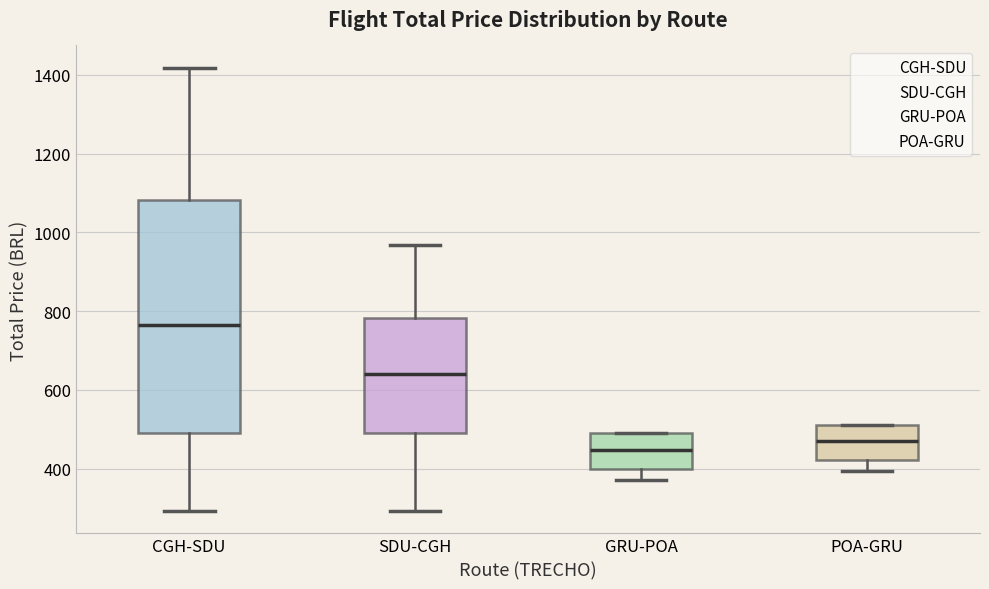

Reading left to right, transcribe this box plot: for each box, give where its median line is, the range the box spans, and where its two whiskers end, as read against the y-axis. The values are not printed on the chart, so give them approximately, as read against the axis.

CGH-SDU: median 760, box 500 to 1080, whiskers 300 to 1420
SDU-CGH: median 640, box 500 to 780, whiskers 300 to 960
GRU-POA: median 440, box 400 to 480, whiskers 380 to 480
POA-GRU: median 480, box 420 to 520, whiskers 400 to 520